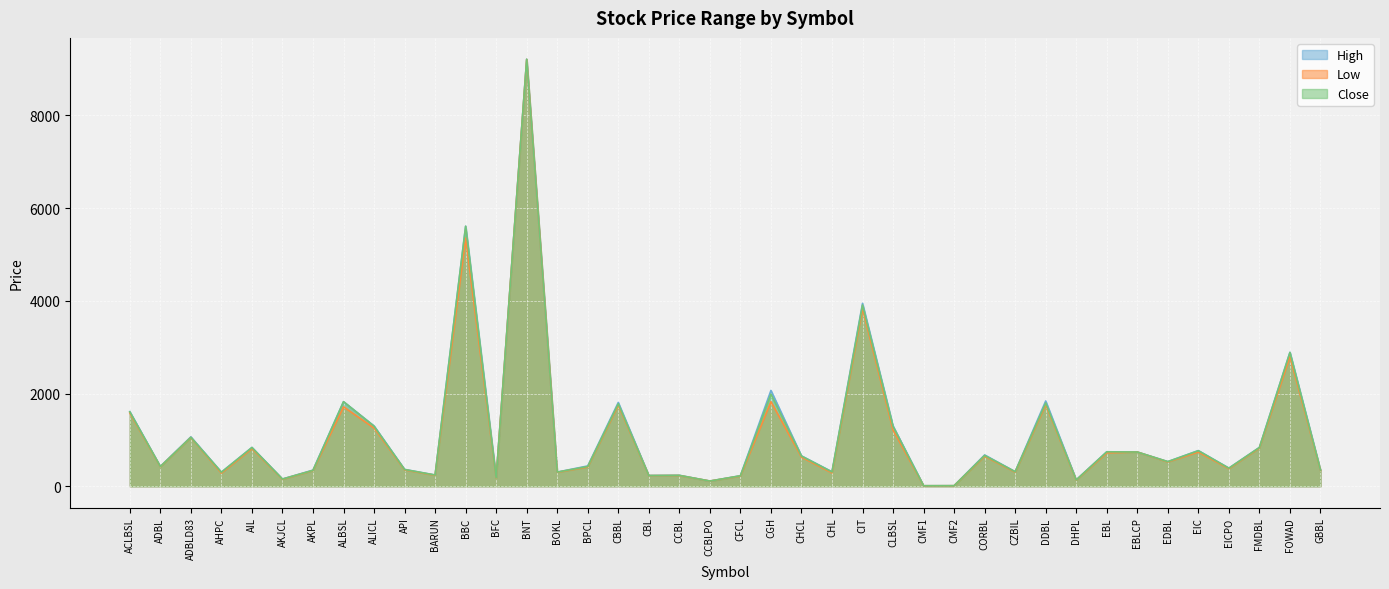

Reading left to right, list all the values displayed in this chart.

High: 1608.0	427.0	1065.0	303.0	837.0	156.0	348.0	1824.0	1300.0	363.0	242.0	5608.0	182.0	9210.0	305.0	438.0	1807.0	232.0	236.0	112.0	226.0	2066.0	655.0	312.0	3945.0	1300.0	10.8	11.6	675.0	314.0	1839.0	138.0	743.0	738.0	531.0	769.0	390.0	838.0	2889.0	351.0
Low: 1580.0	420.0	1050.0	283.0	812.0	150.0	338.0	1712.0	1256.0	353.0	236.0	5353.0	175.0	9205.0	300.0	415.0	1748.0	229.0	231.0	112.0	220.0	1824.0	628.0	287.0	3830.0	1212.0	10.5	11.2	648.0	304.0	1758.0	132.0	720.0	738.0	524.0	737.0	379.0	825.0	2793.0	344.0
Close: 1605.0	424.0	1055.0	303.0	835.0	155.0	342.0	1824.0	1295.0	361.0	242.0	5608.0	181.0	9210.0	305.0	426.0	1779.0	230.0	234.0	112.0	226.0	1986.0	651.0	308.0	3910.0	1290.0	10.7	11.6	665.0	313.0	1796.0	135.0	743.0	738.0	531.0	766.0	390.0	835.0	2885.0	349.0